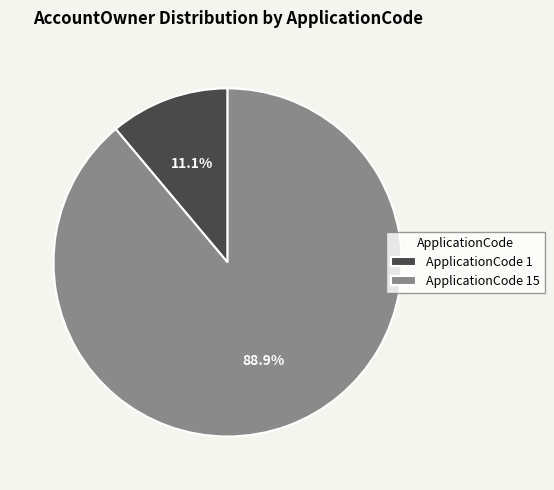

To the nearest percent, what is the difference between the largest and smallest slice percentages?

78%